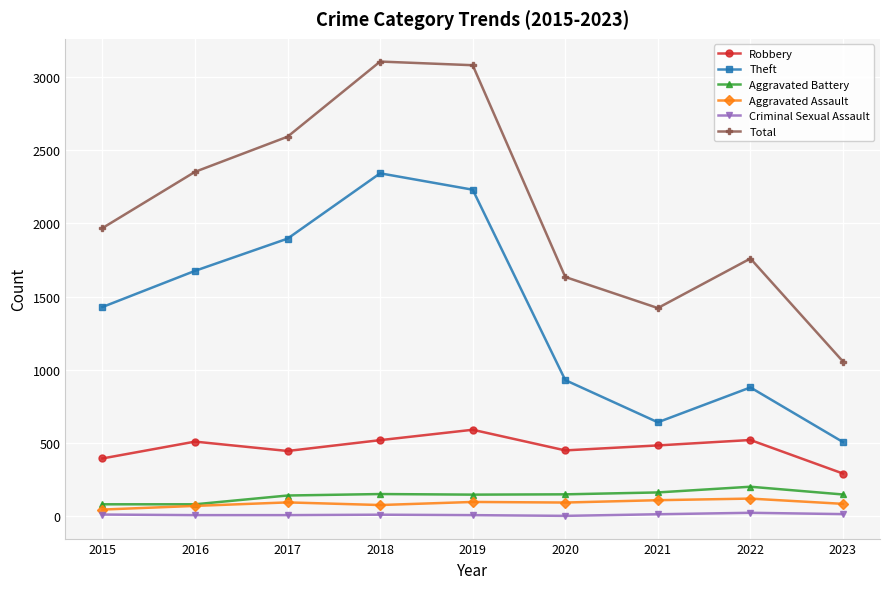

What is the sum of all Criminal Sexual Assault values?

103